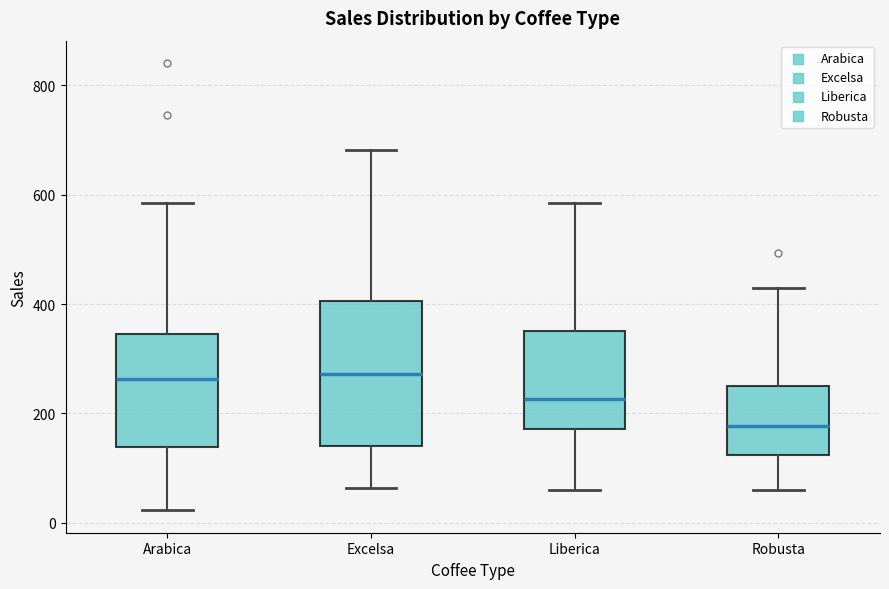

Which box's median line is the lowest?

Robusta